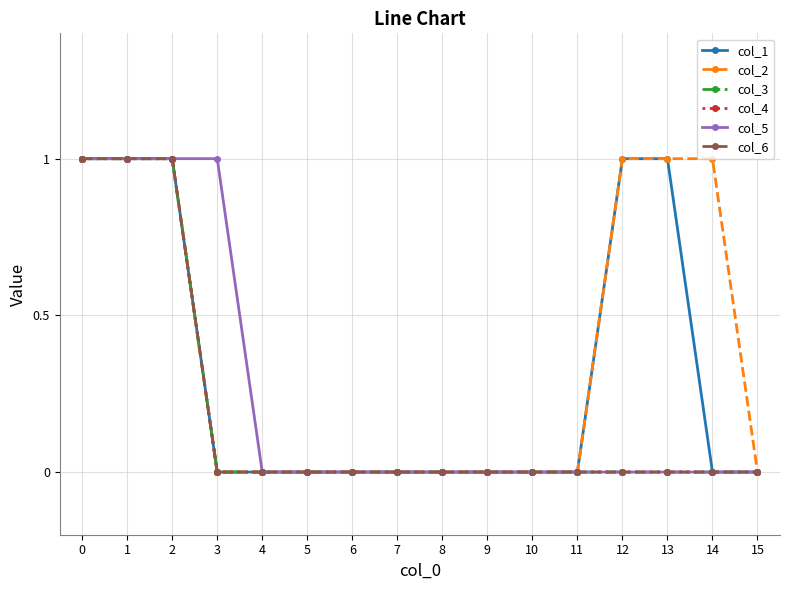

Is this an area chart (filled region under the line)?

No